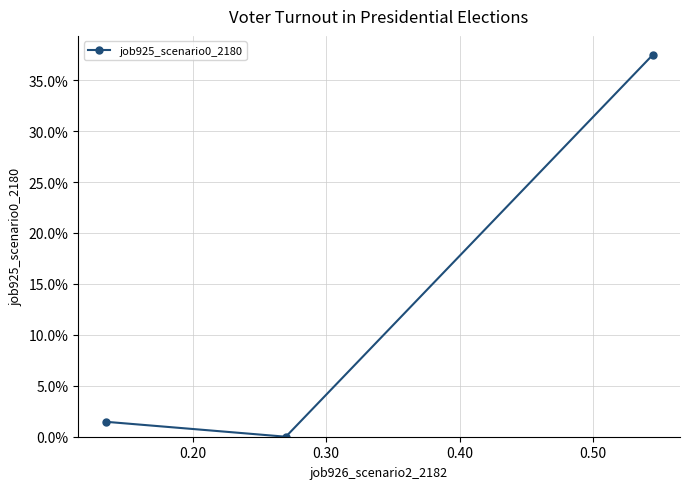

What is the average value?

0.1